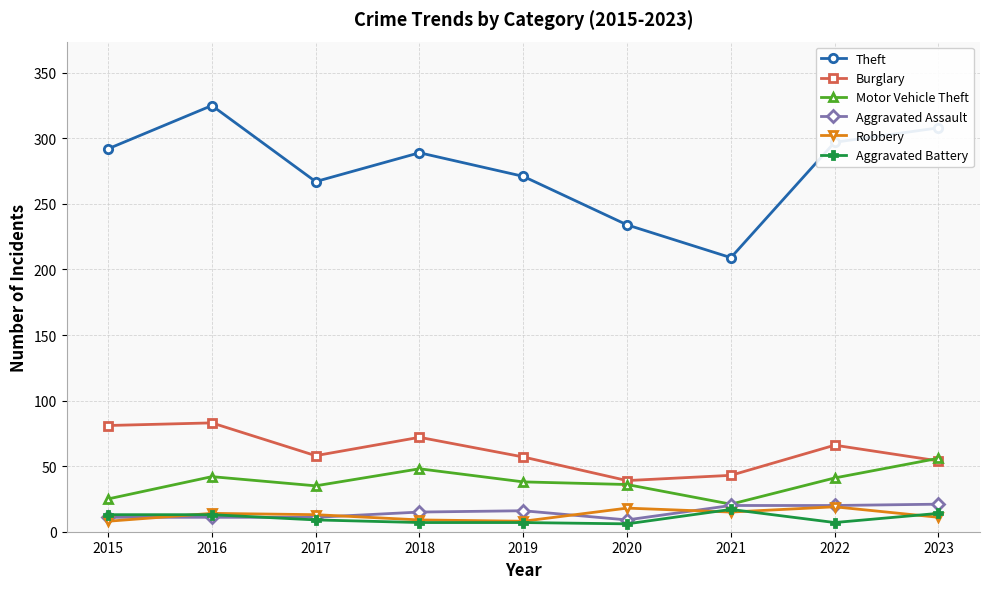

What is the smallest value displayed?

6